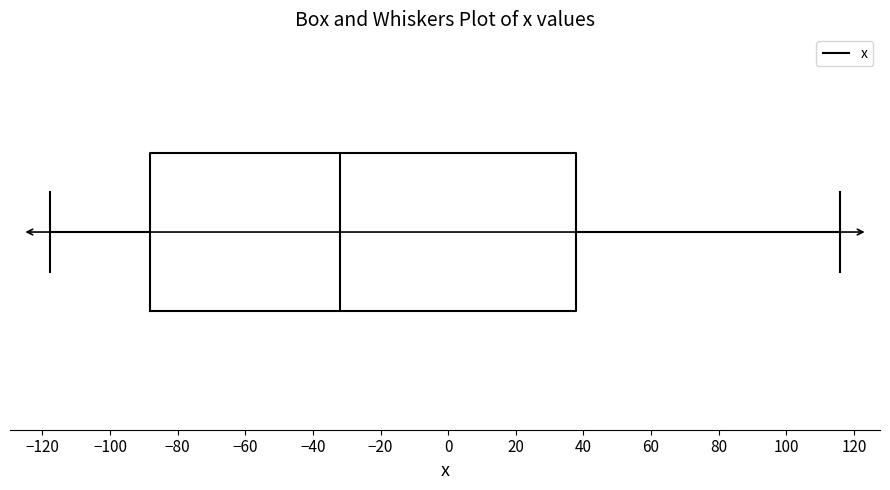

Transcribe this box plot: give where the median line is, the range the box spans, and where the two whiskers end, as read against the x-axis. The values are not printed on the chart, so give them approximately, as read against the axis.

median -32, box -88 to 38, whiskers -118 to 116